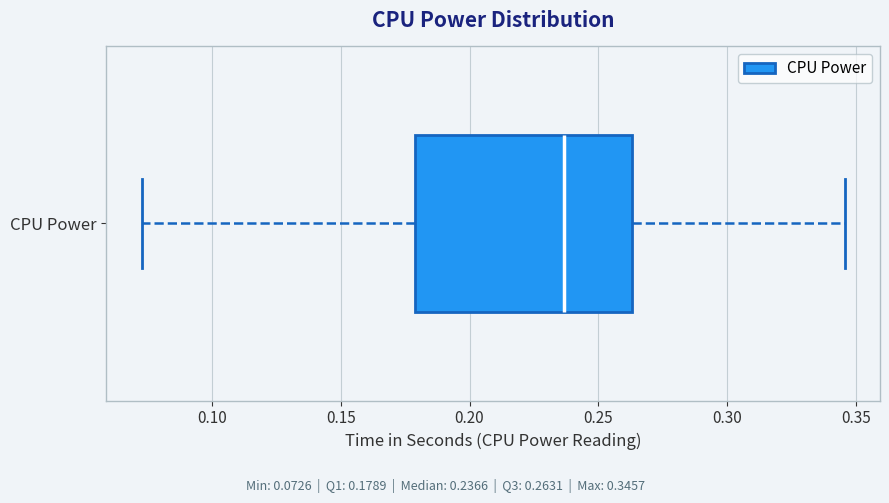

Where is the left edge of the box for CPU Power on the x-axis? The values are not printed on the chart, so give them approximately, as read against the axis.

0.180